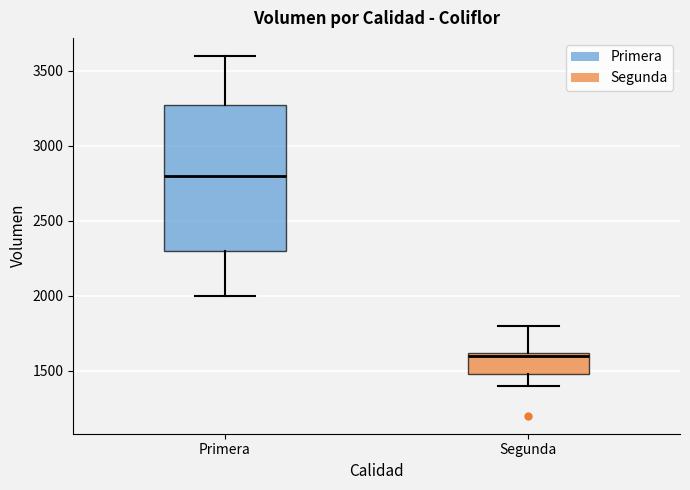

Where is the upper edge of the box for Primera on the y-axis? The values are not printed on the chart, so give them approximately, as read against the axis.

3250